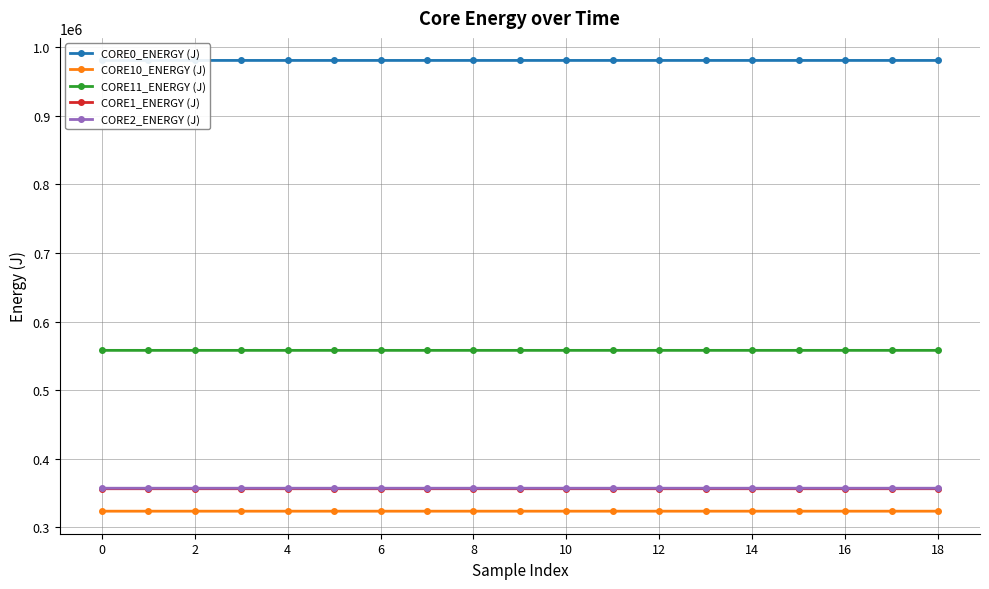

Reading right to left, list all the values displayed in this chart.

CORE0_ENERGY (J): 980560.7	980560.7	980560.6	980560.5	980560.4	980560.3	980560.2	980560.2	980560.2	980560.1	980560.0	980559.9	980559.9	980559.8	980559.7	980559.5	980559.2	980559.0	980559.0
CORE10_ENERGY (J): 323648.1	323648.1	323647.8	323647.5	323647.2	323646.9	323646.7	323646.5	323646.3	323646.1	323645.8	323645.7	323645.4	323645.3	323645.1	323644.8	323644.5	323644.3	323644.3
CORE11_ENERGY (J): 558023.6	558022.4	558021.0	558020.1	558020.0	558019.8	558019.8	558019.1	558017.8	558017.3	558016.8	558016.8	558016.8	558016.8	558016.8	558016.7	558016.3	558016.0	558016.0
CORE1_ENERGY (J): 356376.0	356375.9	356375.8	356375.8	356375.7	356375.6	356375.6	356375.6	356375.6	356374.7	356374.4	356374.4	356374.3	356374.3	356374.3	356374.2	356373.9	356373.7	356373.7
CORE2_ENERGY (J): 357124.5	357123.5	357122.6	357121.6	357120.6	357119.6	357118.6	357117.6	357116.6	357115.7	357114.7	357113.7	357112.7	357111.7	357110.7	357109.7	357108.8	357107.8	357107.8